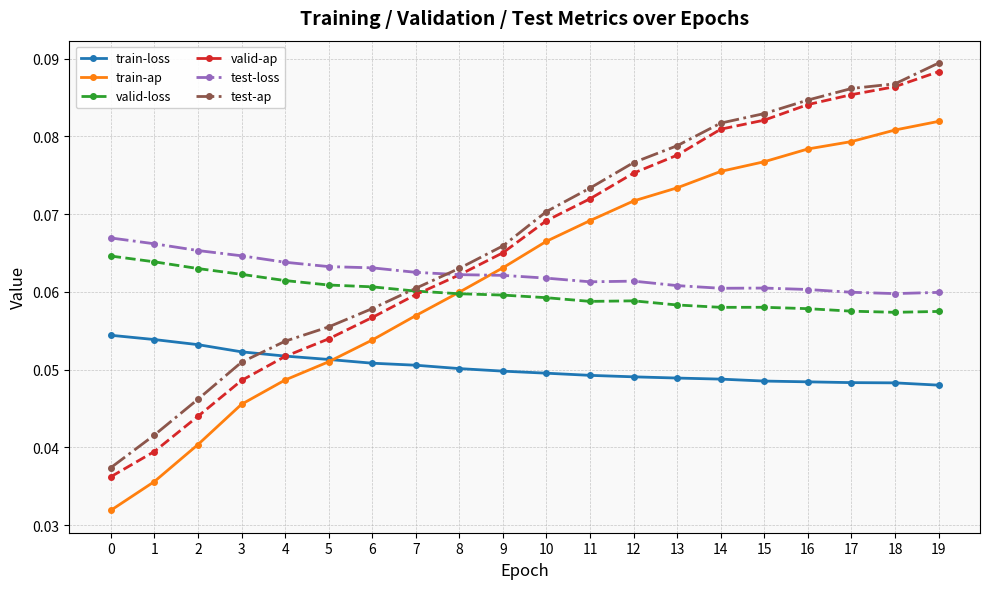

How many intersections are there between test-ap and train-loss?

1